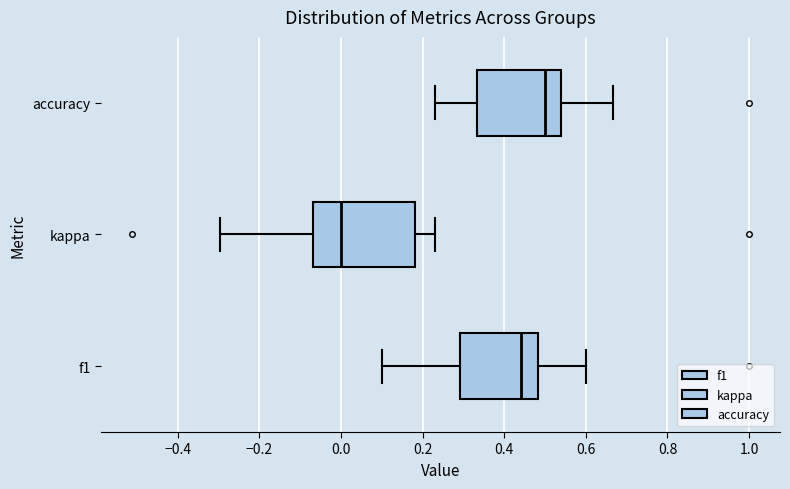

Where does the left whisker of the box for accuracy end on the x-axis? The values are not printed on the chart, so give them approximately, as read against the axis.

0.24